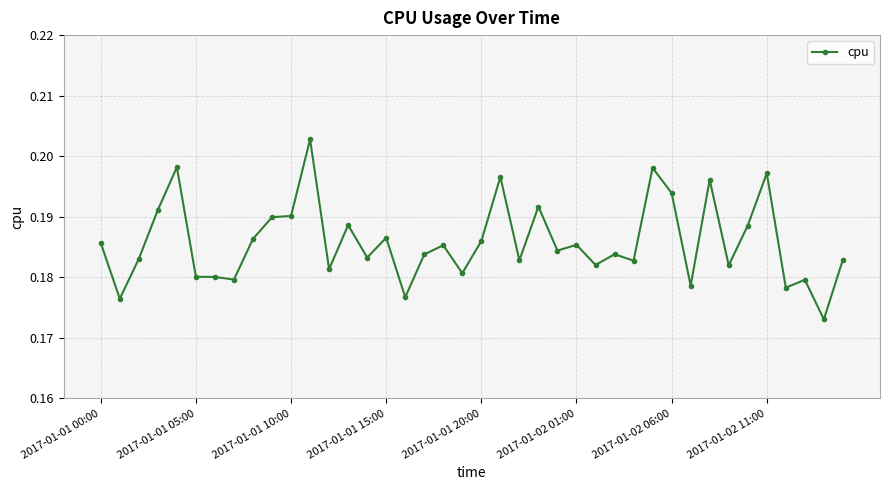

How many lines are shown in the chart?

1